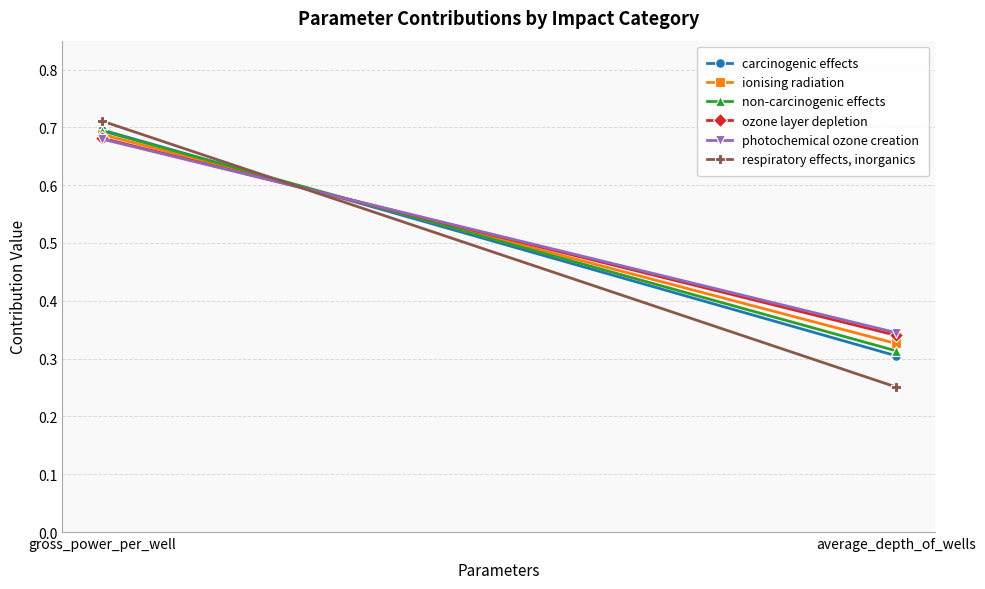

What is the difference between the ionising radiation values at average_depth_of_wells and gross_power_per_well?

0.4